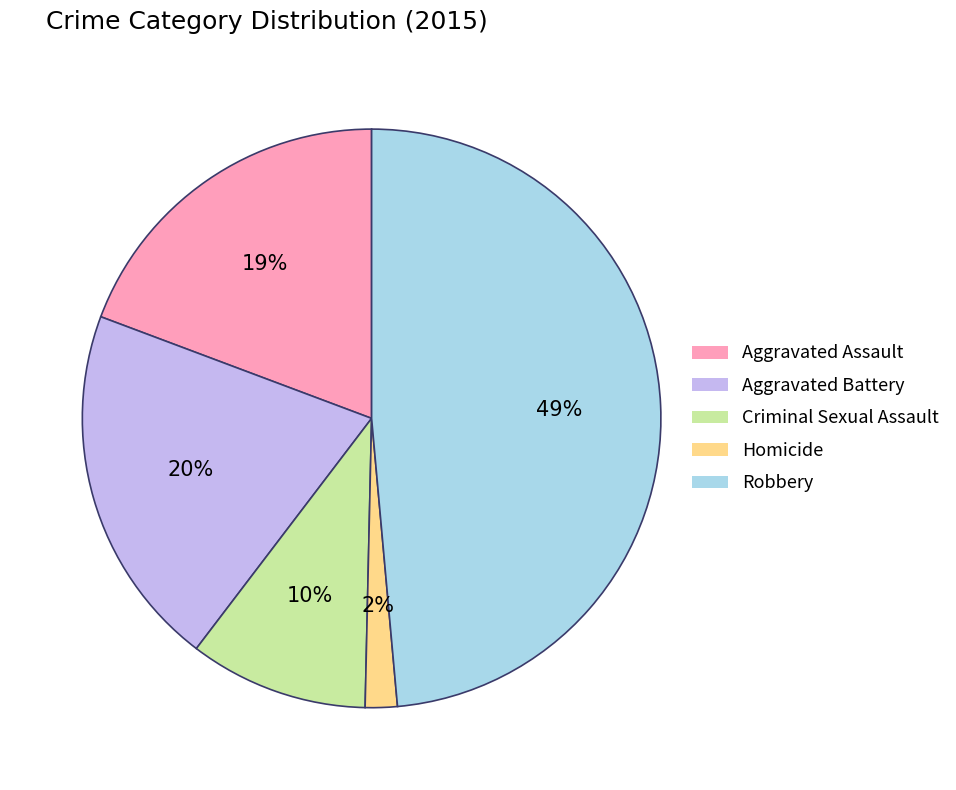

To the nearest percent, what is the difference between the Aggravated Battery and Criminal Sexual Assault slice percentages?

10%